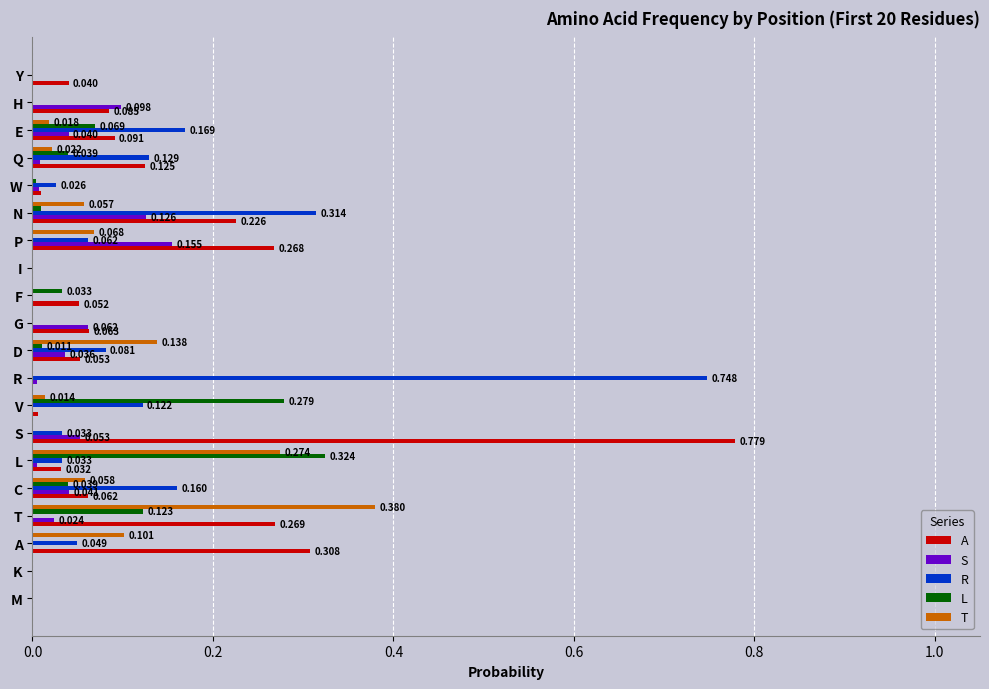

Is the value of R at M greater than the value of A at W?

No